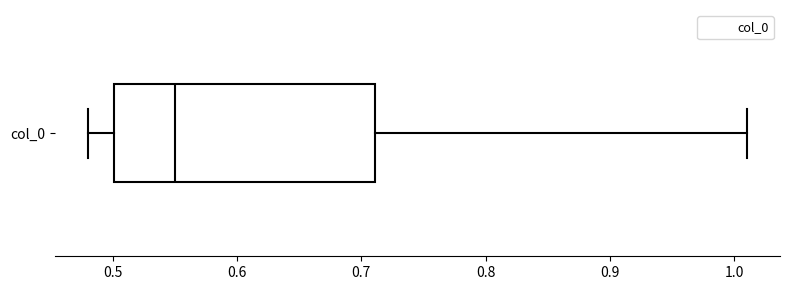

Transcribe this box plot: give where the median line is, the range the box spans, and where the two whiskers end, as read against the x-axis. The values are not printed on the chart, so give them approximately, as read against the axis.

median 0.55, box 0.50 to 0.71, whiskers 0.48 to 1.01